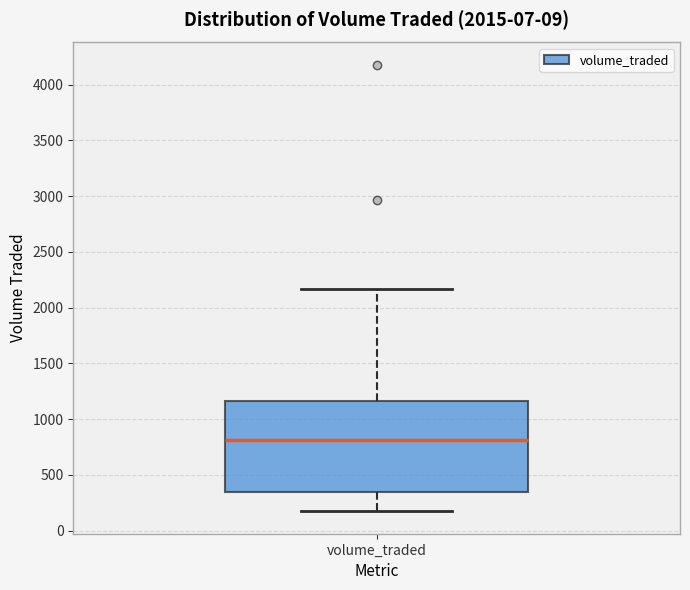

Read this box plot against the y-axis: the position of the median line, the range covered by the box, and the ends of both whiskers. The values are not printed on the chart, so give them approximately, as read against the axis.

median 800, box 350 to 1150, whiskers 150 to 2150